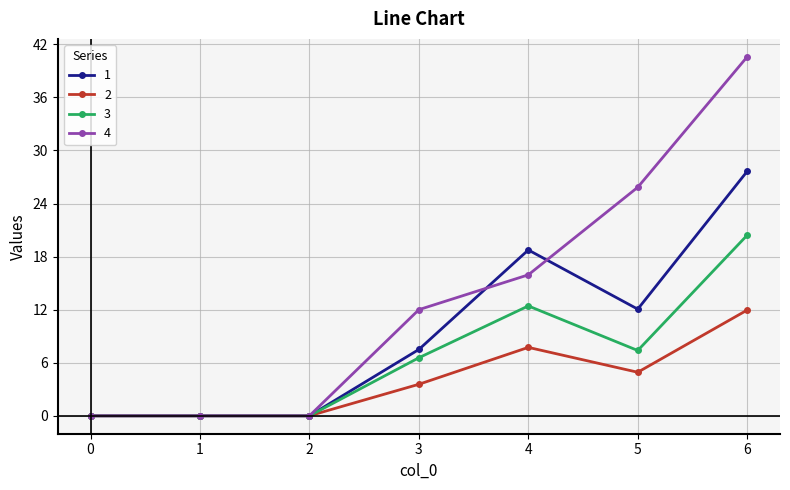

What is the maximum value shown in the chart?

40.6